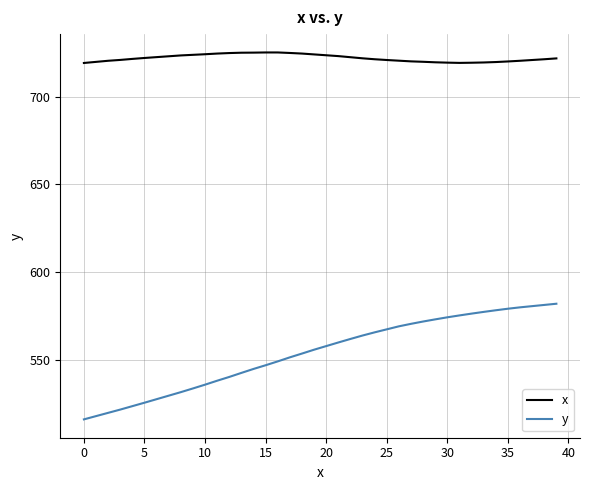

Which series has the largest total across all categories?

x